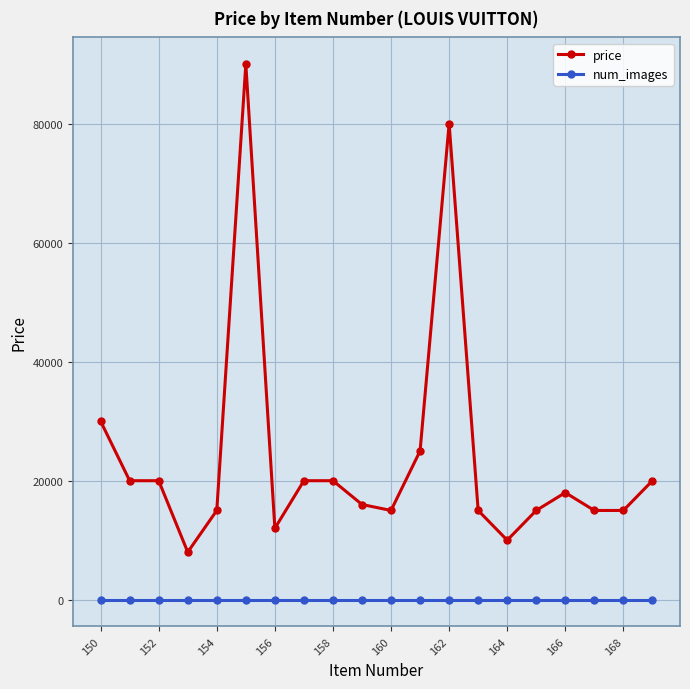

What is the difference between the maximum and minimum values in the price series?

82000